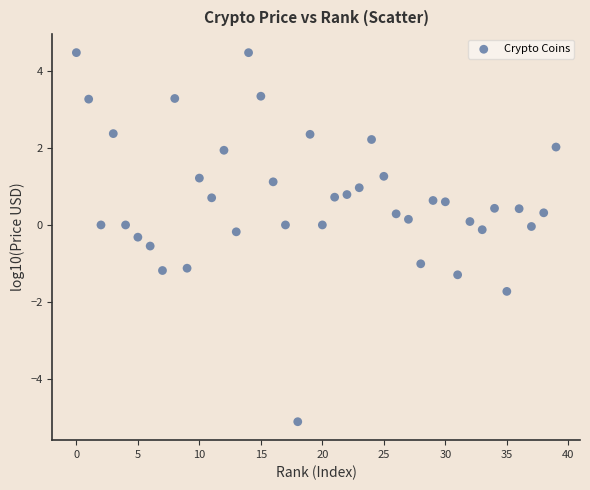

What is the range of Y values (max minus min)?

9.6